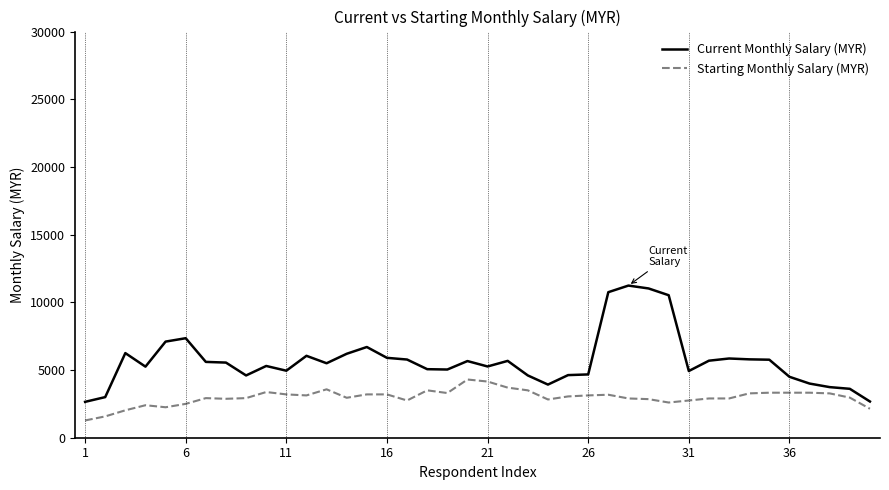

Is this an area chart (filled region under the line)?

No